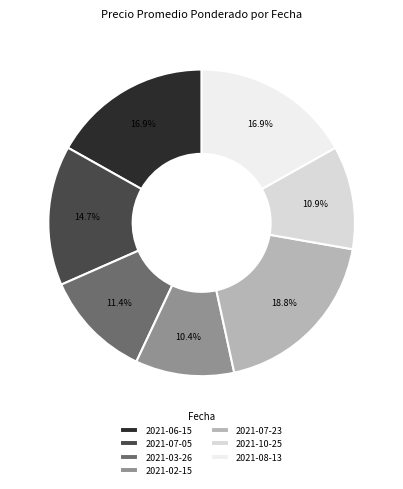

What percentage is NOT represented by 2021-02-15?

89.6%